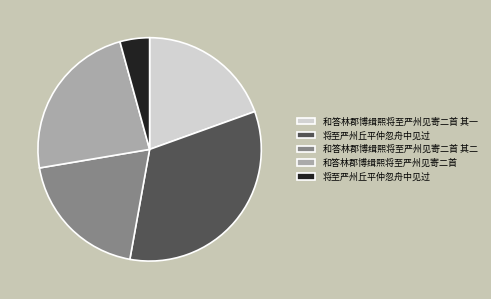

Is there any slice that represents more than half of the pie?

No